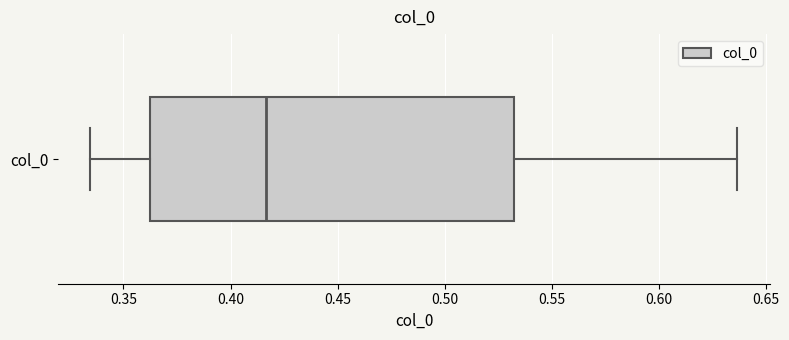

Where does the left whisker of the box for col_0 end on the x-axis? The values are not printed on the chart, so give them approximately, as read against the axis.

0.335